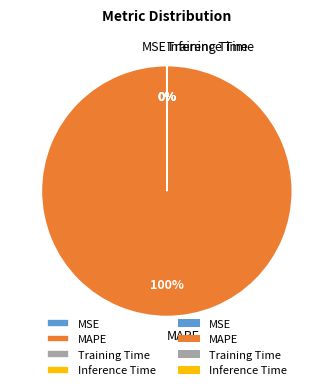

Which slice is the largest?

MAPE